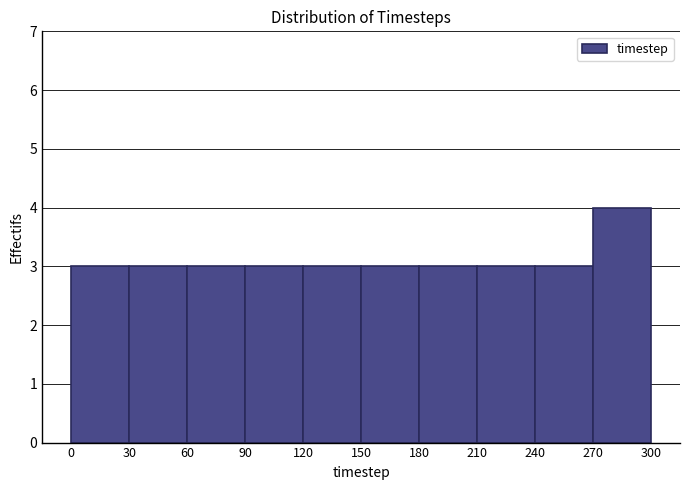

Reading left to right, list every bar in this chart as the range it spans on the x-axis followed by its height. The values are not printed on the chart, so give them approximately, as read against the axis.

0 to 30: 3
30 to 60: 3
60 to 90: 3
90 to 120: 3
120 to 150: 3
150 to 180: 3
180 to 210: 3
210 to 240: 3
240 to 270: 3
270 to 300: 4